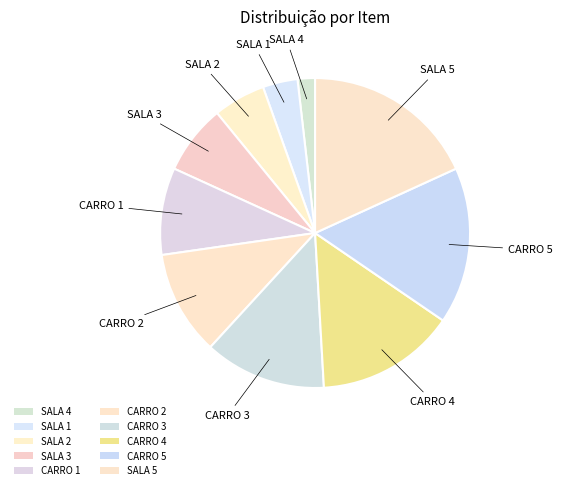

Which category has the smallest portion of the pie?

SALA 4